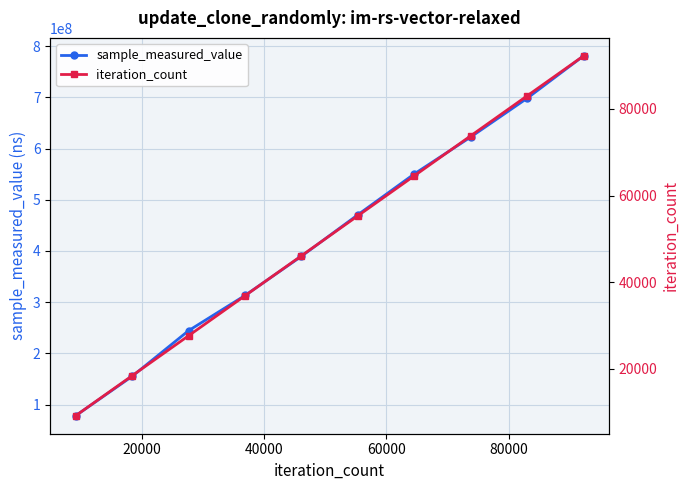

List the series in order of their peak value, highest first.

sample_measured_value, iteration_count